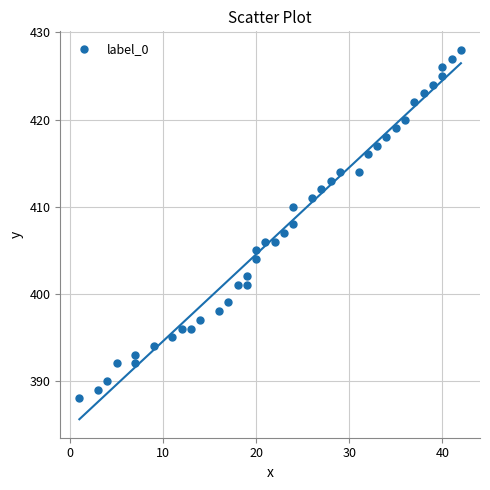

What is the range of X values (max minus min)?

41